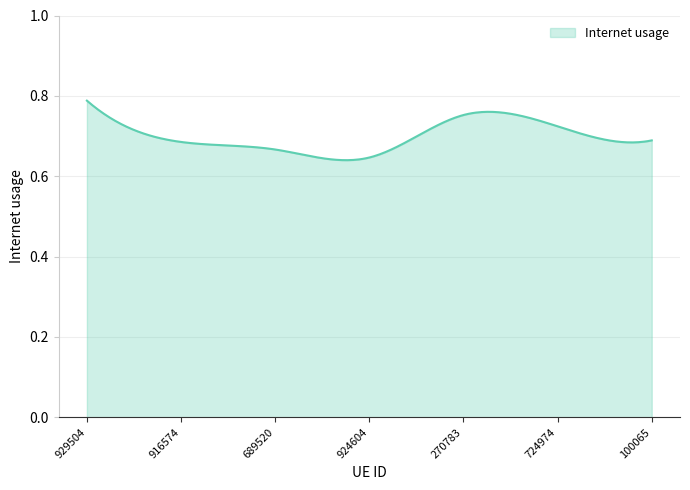

What is the difference between the maximum and minimum values?

0.1